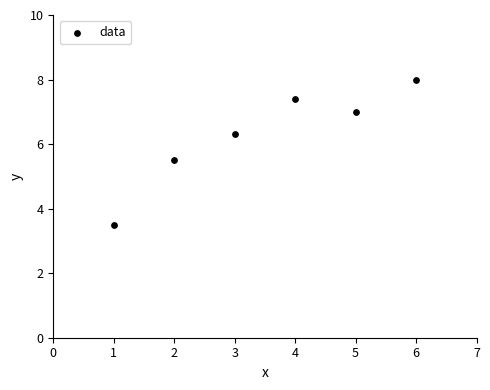

What is the range of Y values (max minus min)?

4.5